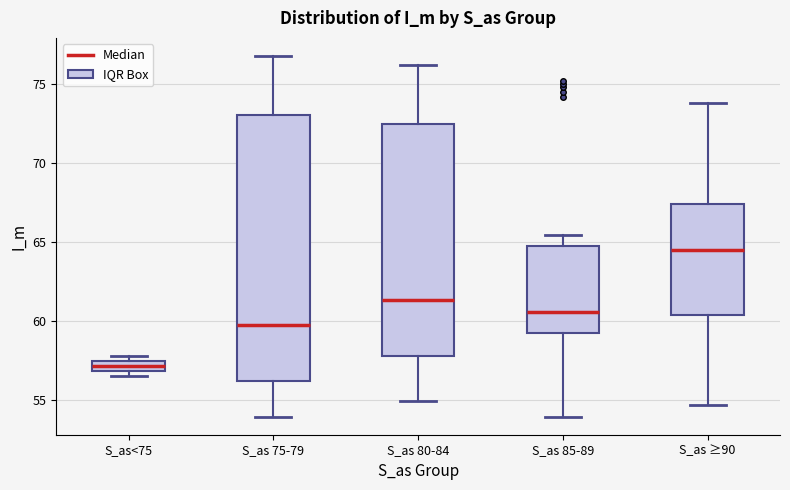

Where is the upper edge of the box for S_as 75-79 on the y-axis? The values are not printed on the chart, so give them approximately, as read against the axis.

73.0